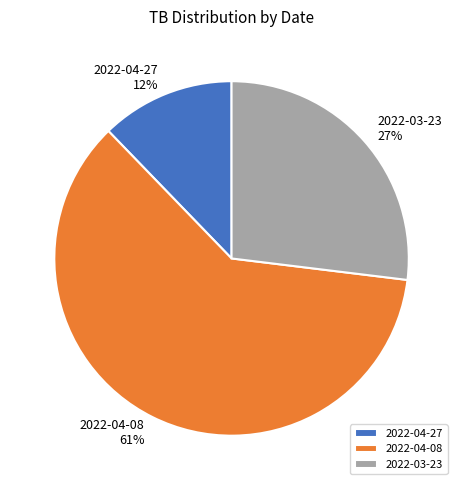

To the nearest percent, what is the difference between the 2022-04-08 and 2022-04-27 slice percentages?

49%